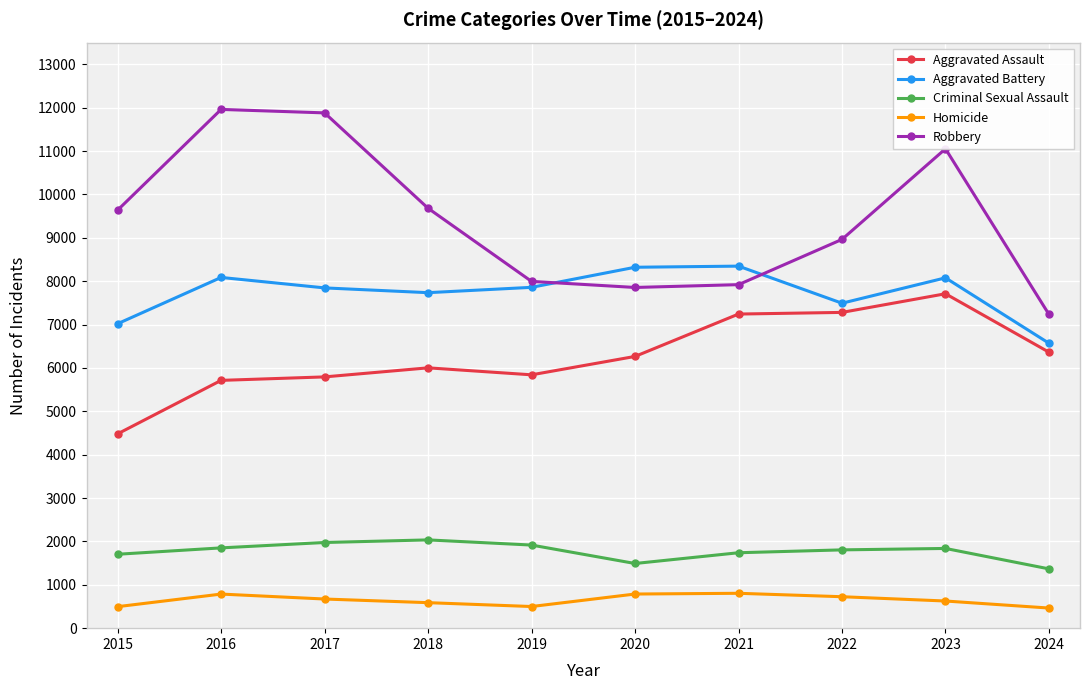

In Aggravated Battery, how many points are higher than both neighbors (excluding endpoints)?

3